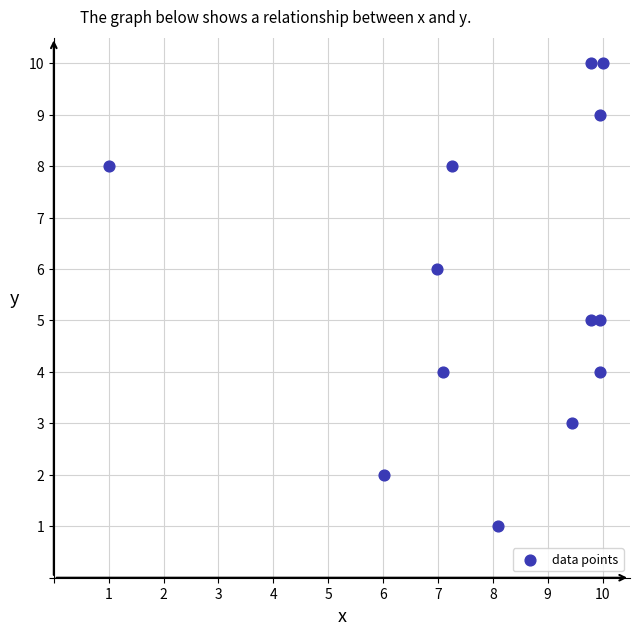

What is the range of Y values (max minus min)?

9